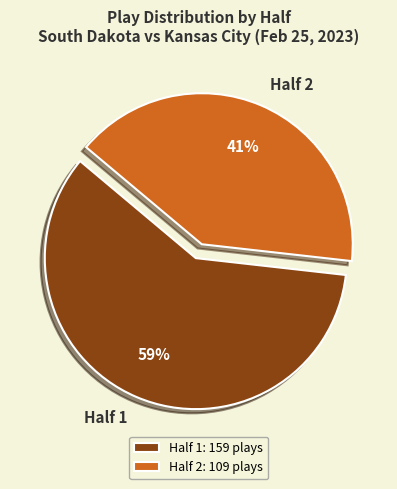

To the nearest percent, what is the combined percentage of Half 2 and Half 1?

100%